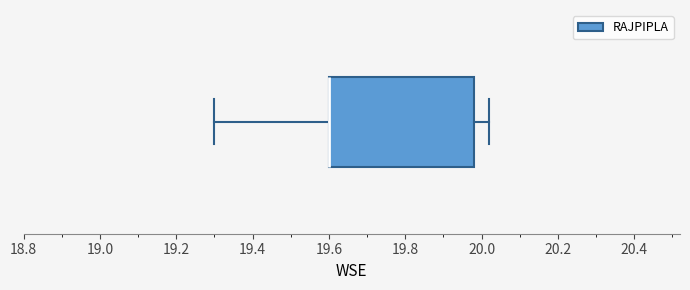

Read this box plot against the x-axis: the position of the median line, the range covered by the box, and the ends of both whiskers. The values are not printed on the chart, so give them approximately, as read against the axis.

median 19.60 (drawn on the box's left edge), box 19.60 to 19.98, whiskers 19.30 to 20.02